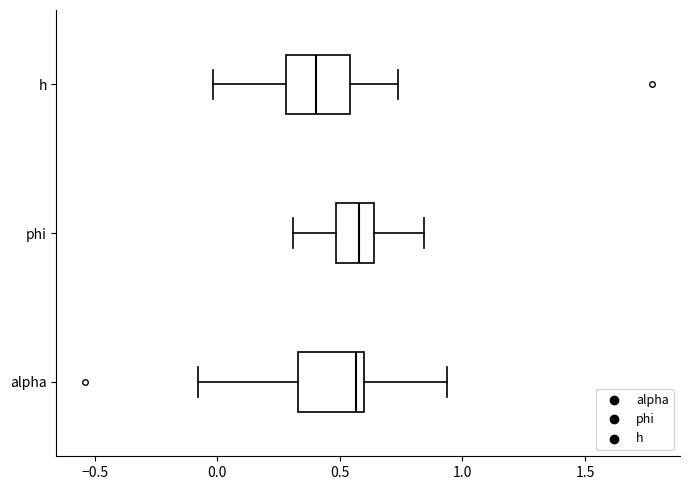

Reading bottom to top, read every box against the x-axis: the position of its median line, the range the box covers, and the ends of its whiskers. The values are not printed on the chart, so give them approximately, as read against the axis.

alpha: median 0.55, box 0.35 to 0.60, whiskers -0.10 to 0.95
phi: median 0.60, box 0.50 to 0.65, whiskers 0.30 to 0.85
h: median 0.40, box 0.30 to 0.55, whiskers 0.00 to 0.75